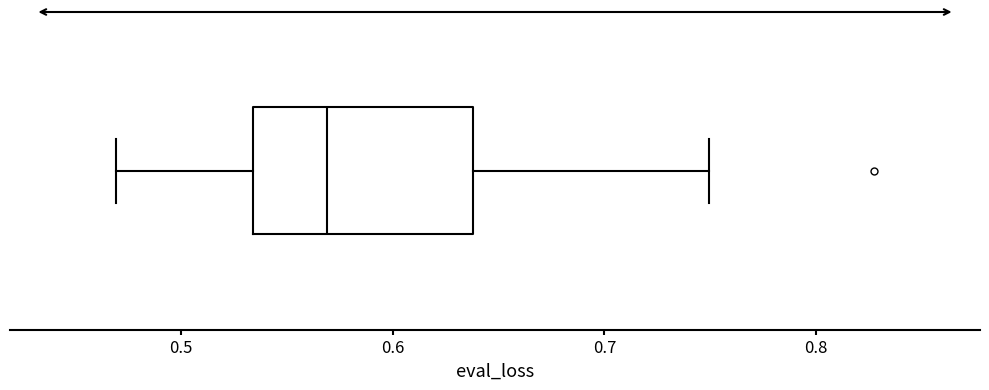

Read this box plot against the x-axis: the position of the median line, the range covered by the box, and the ends of both whiskers. The values are not printed on the chart, so give them approximately, as read against the axis.

median 0.57, box 0.53 to 0.64, whiskers 0.47 to 0.75